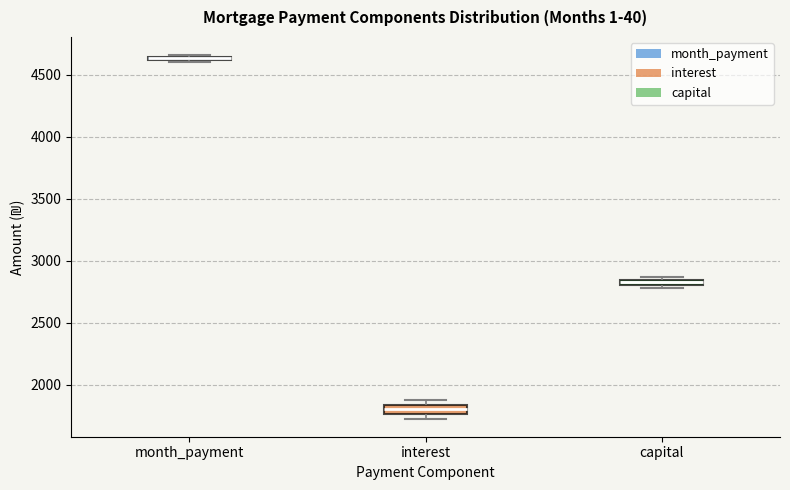

Which box has the lowest median line?

interest